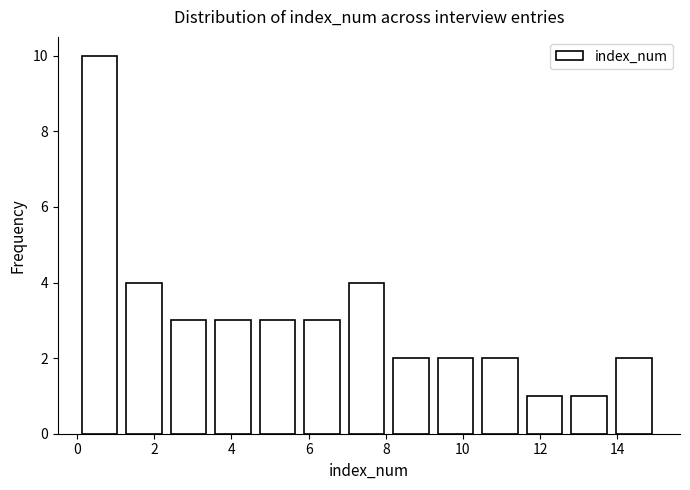

Reading left to right, transcribe this chart: for each bar, give the range it covers on the x-axis and its height. Neither the bar edges nor the heights are printed on the chart, so give them approximately, as read against the axes.

0.0 to 1.2: 10
1.2 to 2.4: 4
2.4 to 3.4: 3
3.4 to 4.6: 3
4.6 to 5.8: 3
5.8 to 7.0: 3
7.0 to 8.0: 4
8.0 to 9.2: 2
9.2 to 10.4: 2
10.4 to 11.6: 2
11.6 to 12.6: 1
12.6 to 13.8: 1
13.8 to 15.0: 2